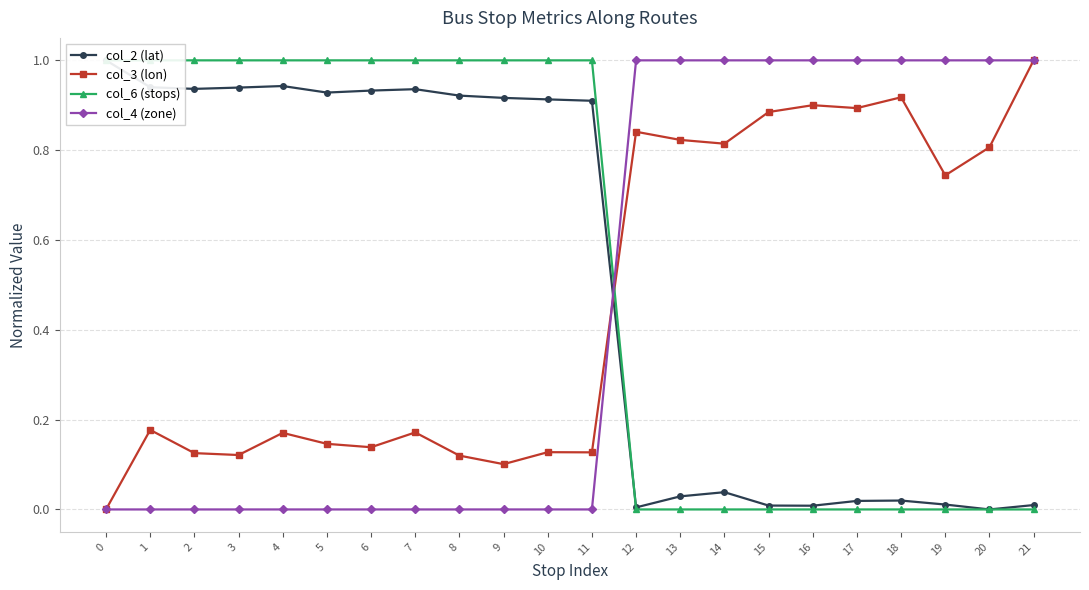

What is the average value of the col_2 (lat) series?

0.5